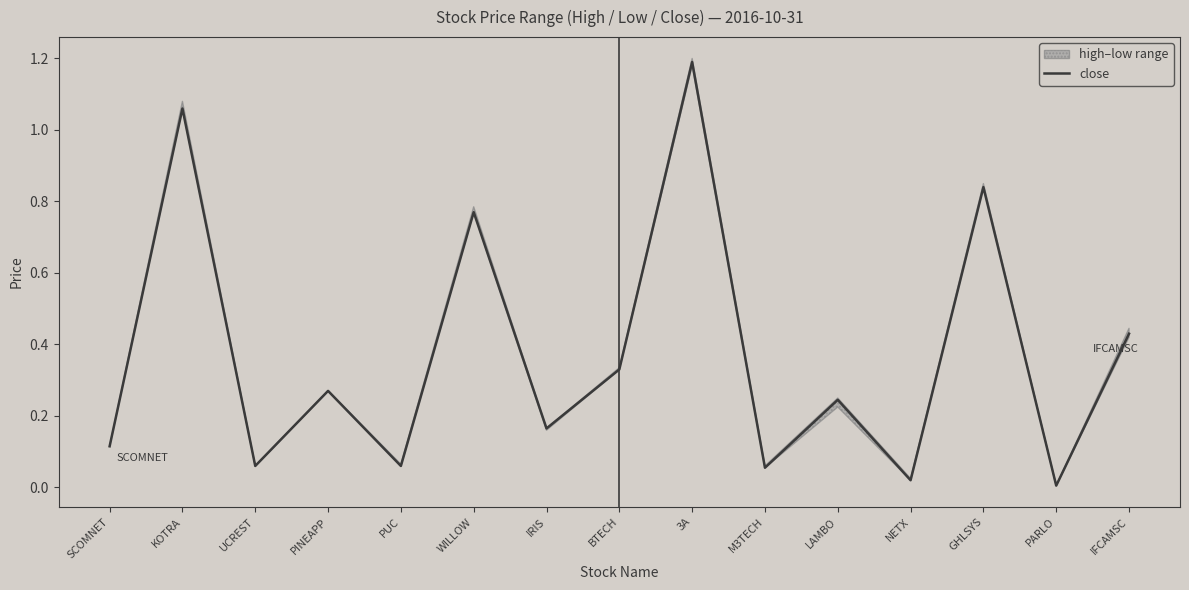

What is the change in value from 3A to GHLSYS?

-0.3